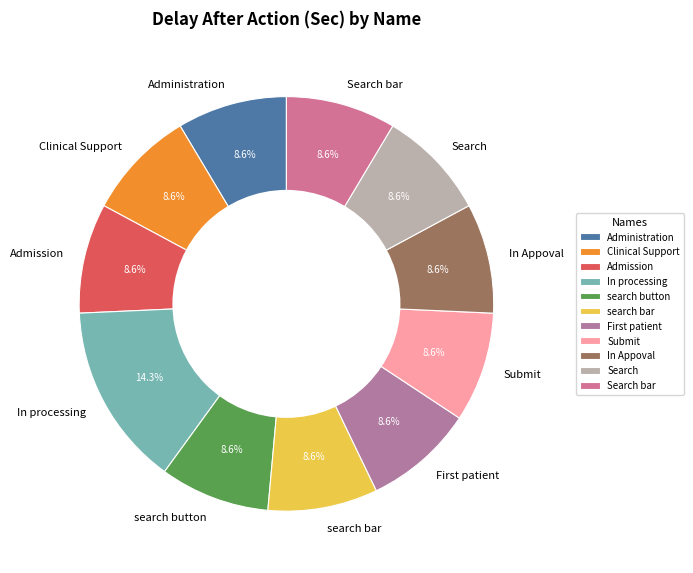

The Clinical Support slice represents 1% of the pie. True or false?

False